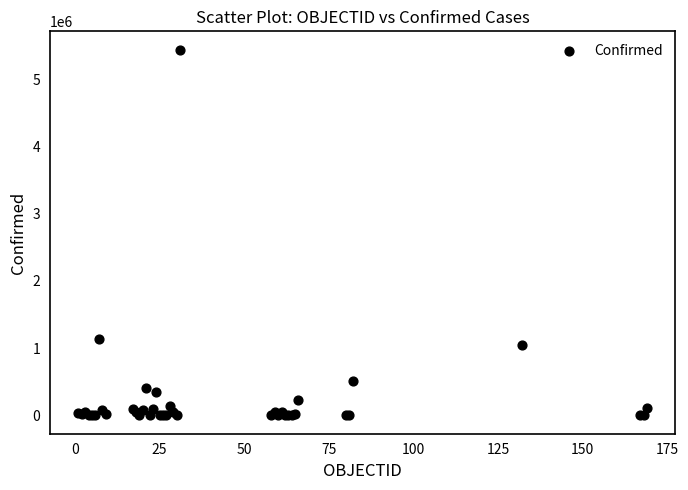

What Y value in the scatter plot is closest to 2719882?

1130533